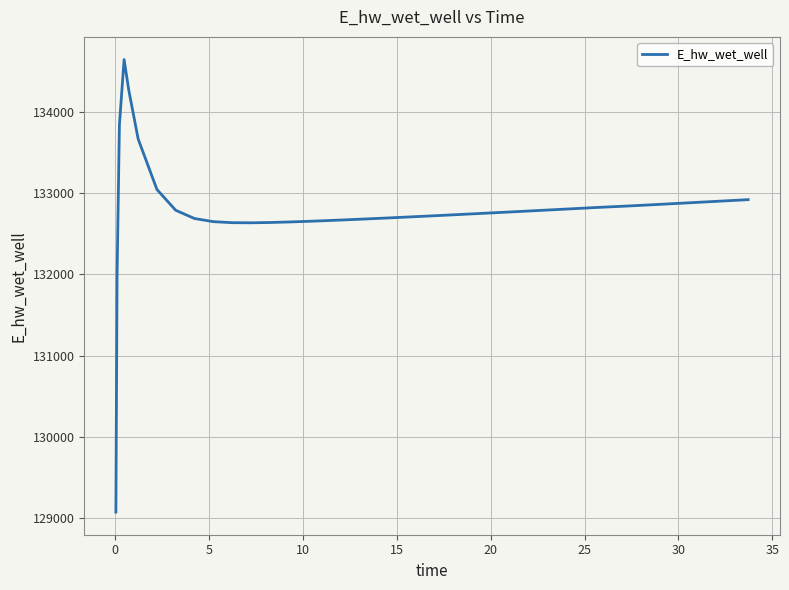

What is the minimum value shown in the chart?

129075.5